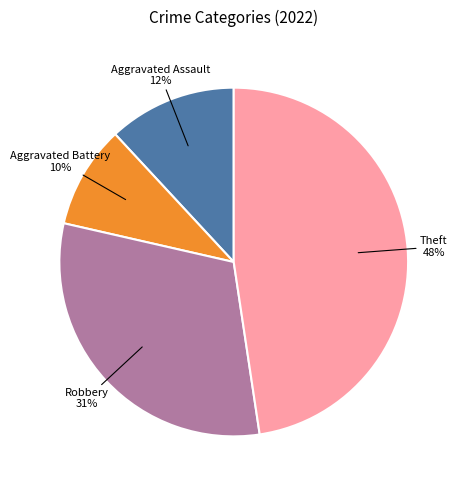

Is there a majority slice in this chart?

No